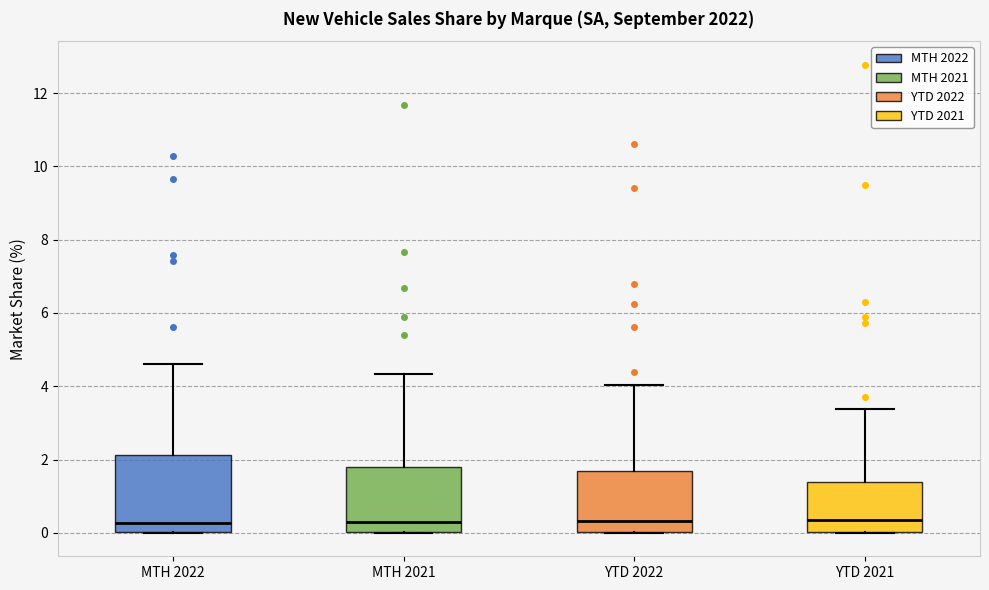

Where does the upper whisker of the box for YTD 2021 end on the y-axis? The values are not printed on the chart, so give them approximately, as read against the axis.

3.4